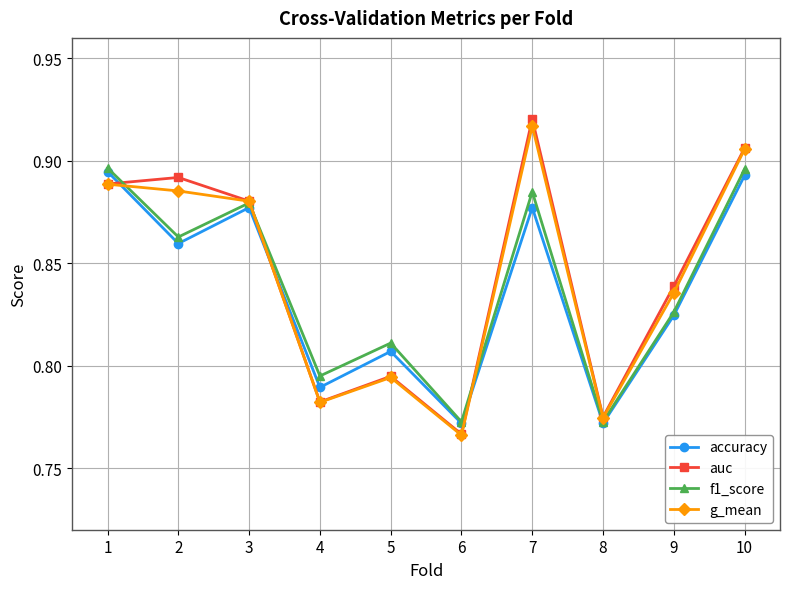

At which label is auc closest to 0?

6